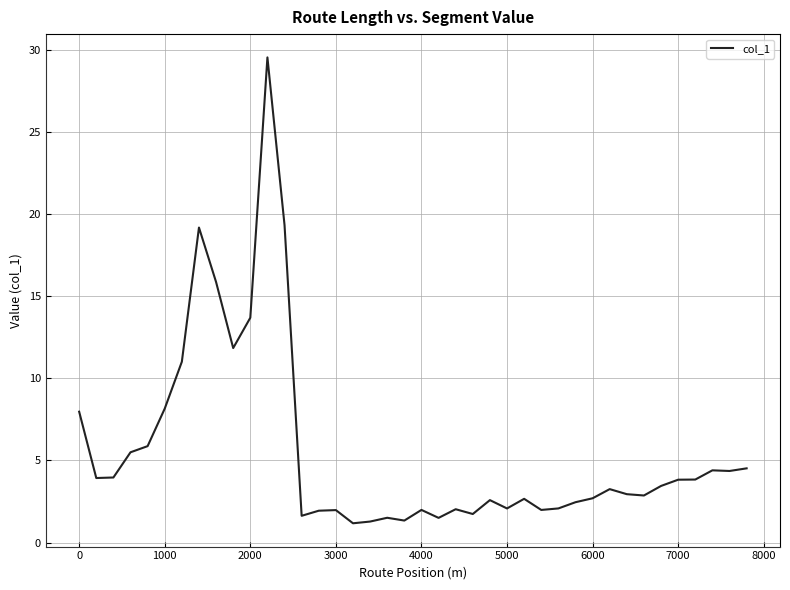

What is the average value?

5.6